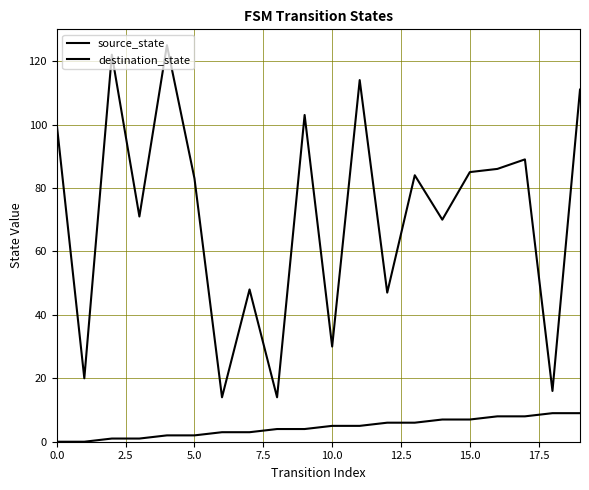

Does the chart have visible grid lines?

Yes